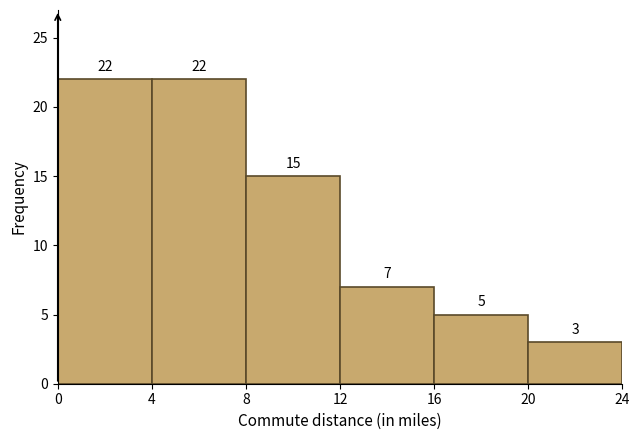

Reading left to right, transcribe this chart: for each bar, give the range it covers on the x-axis and its height.

0 to 4: 22
4 to 8: 22
8 to 12: 15
12 to 16: 7
16 to 20: 5
20 to 24: 3